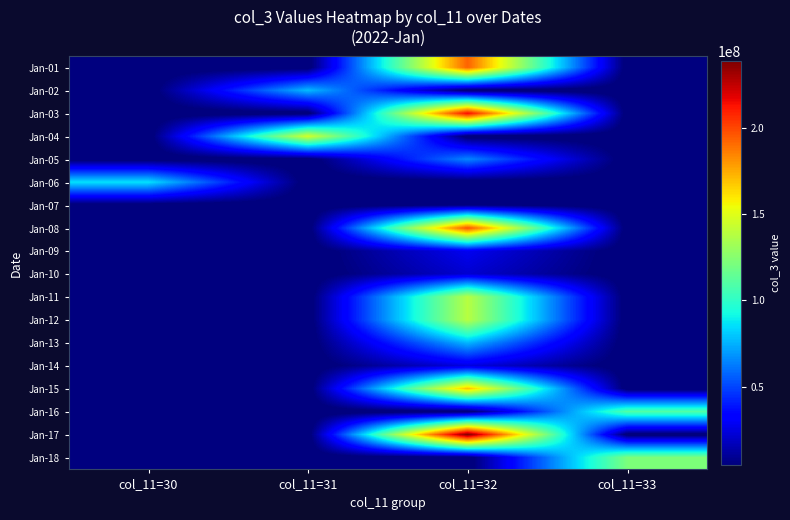

Reading right to left, list all the values displayed in this chart.

Jan-01: col_11=33=0	col_11=32=193542624	col_11=31=0	col_11=30=0
Jan-02: col_11=33=0	col_11=32=0	col_11=31=77298360	col_11=30=0
Jan-03: col_11=33=0	col_11=32=215805184	col_11=31=0	col_11=30=0
Jan-04: col_11=33=0	col_11=32=0	col_11=31=146725688	col_11=30=0
Jan-05: col_11=33=0	col_11=32=65302280	col_11=31=0	col_11=30=0
Jan-06: col_11=33=0	col_11=32=0	col_11=31=0	col_11=30=86326752
Jan-07: col_11=33=0	col_11=32=4654136	col_11=31=0	col_11=30=0
Jan-08: col_11=33=0	col_11=32=198334392	col_11=31=0	col_11=30=0
Jan-09: col_11=33=0	col_11=32=28152456	col_11=31=0	col_11=30=0
Jan-10: col_11=33=0	col_11=32=21446448	col_11=31=0	col_11=30=0
Jan-11: col_11=33=0	col_11=32=138816016	col_11=31=0	col_11=30=0
Jan-12: col_11=33=0	col_11=32=138816016	col_11=31=0	col_11=30=0
Jan-13: col_11=33=0	col_11=32=76211664	col_11=31=0	col_11=30=0
Jan-14: col_11=33=0	col_11=32=24741680	col_11=31=0	col_11=30=0
Jan-15: col_11=33=0	col_11=32=170113288	col_11=31=0	col_11=30=0
Jan-16: col_11=33=109836712	col_11=32=0	col_11=31=0	col_11=30=0
Jan-17: col_11=33=0	col_11=32=238913000	col_11=31=0	col_11=30=0
Jan-18: col_11=33=121873064	col_11=32=0	col_11=31=0	col_11=30=0